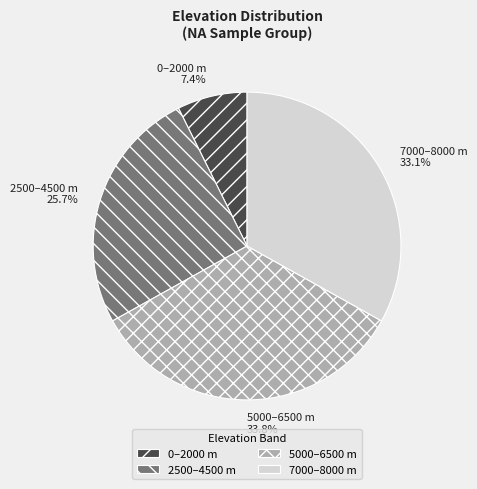

Rank the categories by value from highest to lowest.

5000–6500 m, 7000–8000 m, 2500–4500 m, 0–2000 m